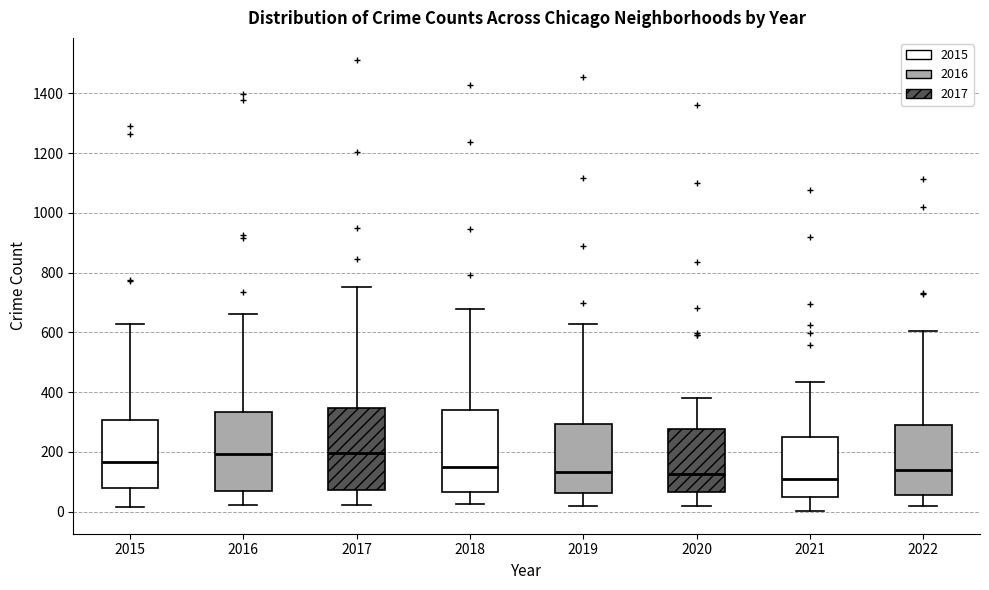

Reading left to right, read every box against the y-axis: the position of its median line, the range the box covers, and the ends of its whiskers. The values are not printed on the chart, so give them approximately, as read against the axis.

2015: median 160, box 80 to 300, whiskers 20 to 620
2016: median 200, box 60 to 340, whiskers 20 to 660
2017: median 200, box 80 to 340, whiskers 20 to 760
2018: median 160, box 60 to 340, whiskers 20 to 680
2019: median 140, box 60 to 300, whiskers 20 to 620
2020: median 120, box 60 to 280, whiskers 20 to 380
2021: median 120, box 60 to 240, whiskers 0 to 440
2022: median 140, box 60 to 280, whiskers 20 to 600